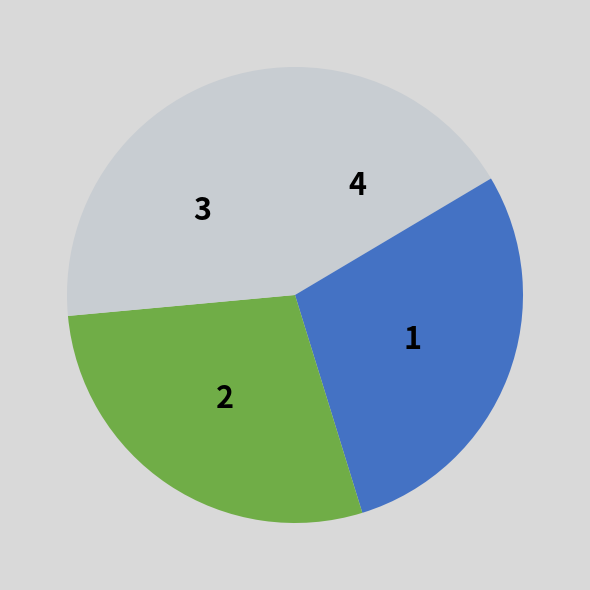

To the nearest percent, what is the difference between the largest and smallest slice percentages?

12%